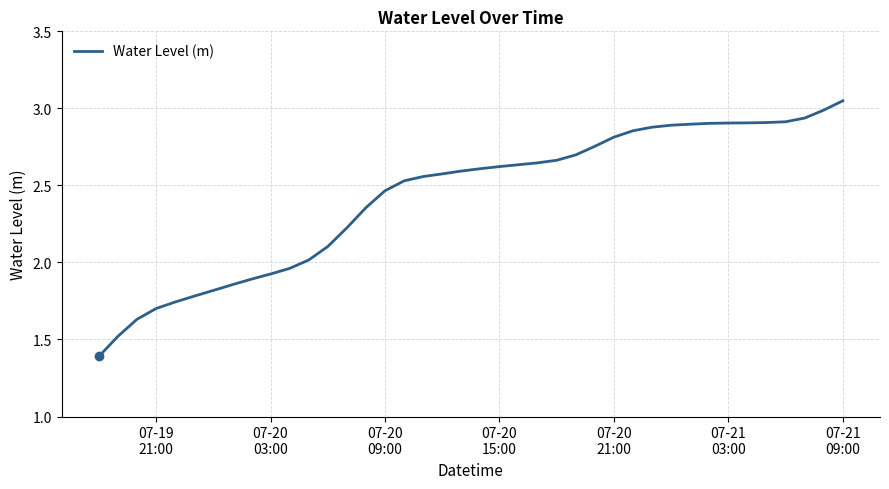

What is the minimum value shown in the chart?

1.4